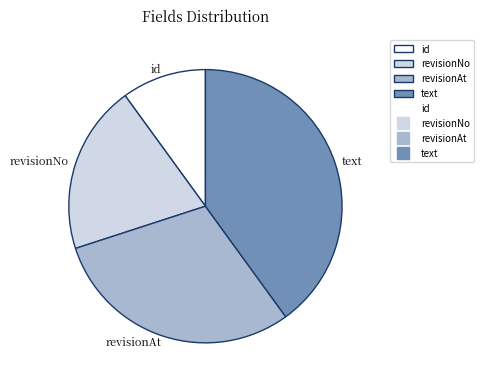

Which category has the smallest portion of the pie?

id